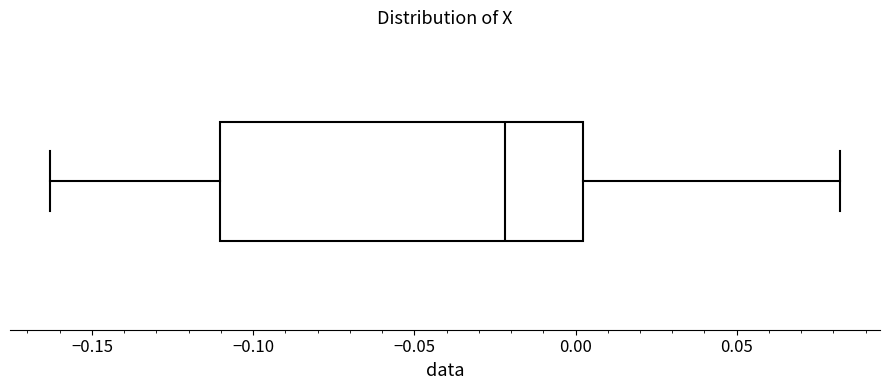

Transcribe this box plot: give where the median line is, the range the box spans, and where the two whiskers end, as read against the x-axis. The values are not printed on the chart, so give them approximately, as read against the axis.

median -0.020, box -0.110 to 0.000, whiskers -0.165 to 0.080